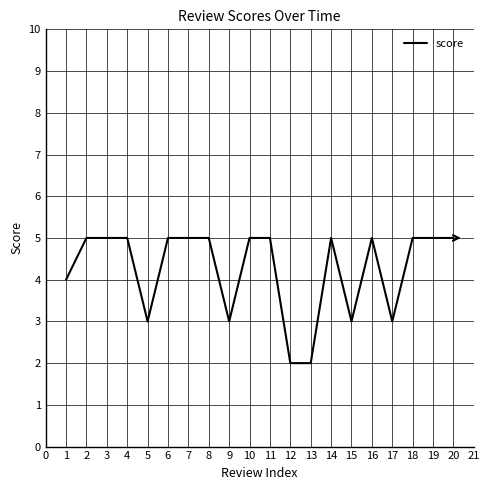

What value does the data have at 9?

3